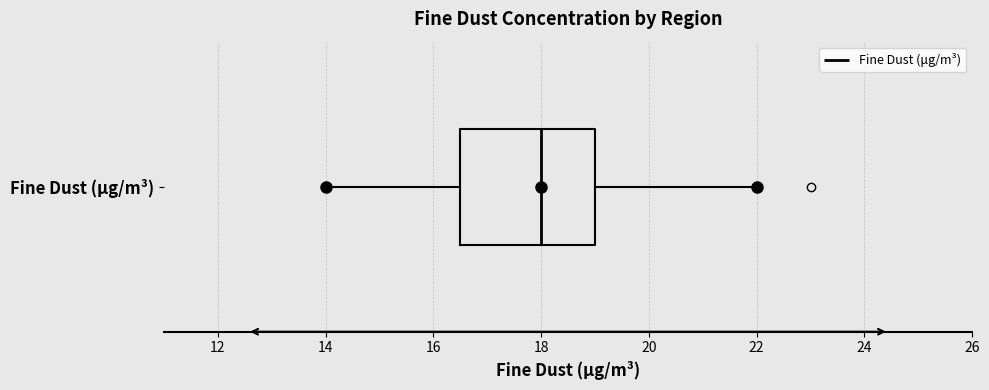

Read this box plot against the x-axis: the position of the median line, the range covered by the box, and the ends of both whiskers. The values are not printed on the chart, so give them approximately, as read against the axis.

median 18.0, box 16.6 to 19.0, whiskers 14.0 to 22.0